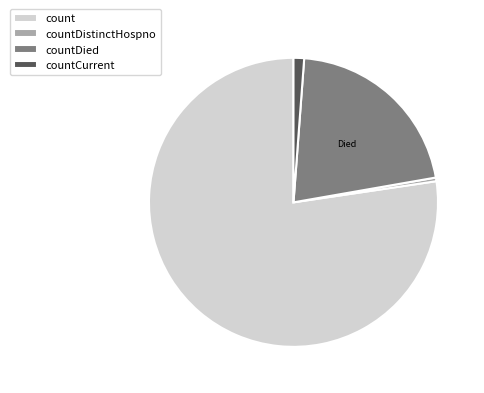

What is the majority slice?

count